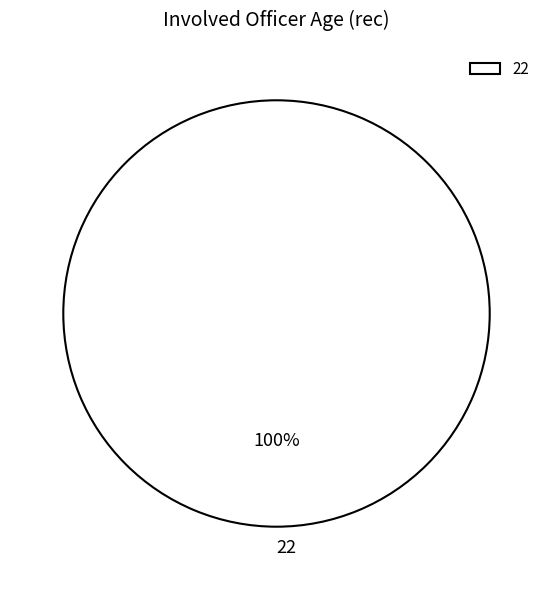

What is the majority slice?

22